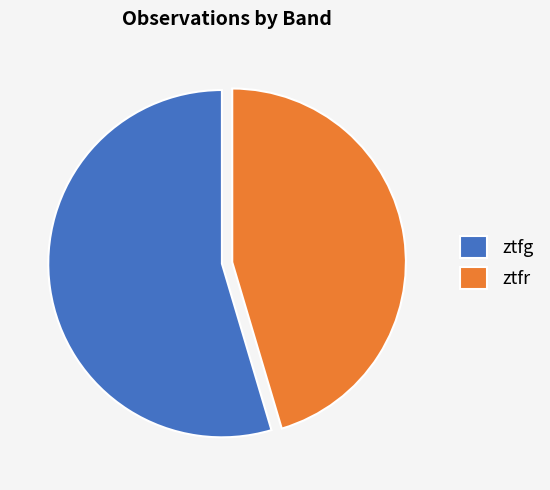

How many slices are in this pie chart?

2